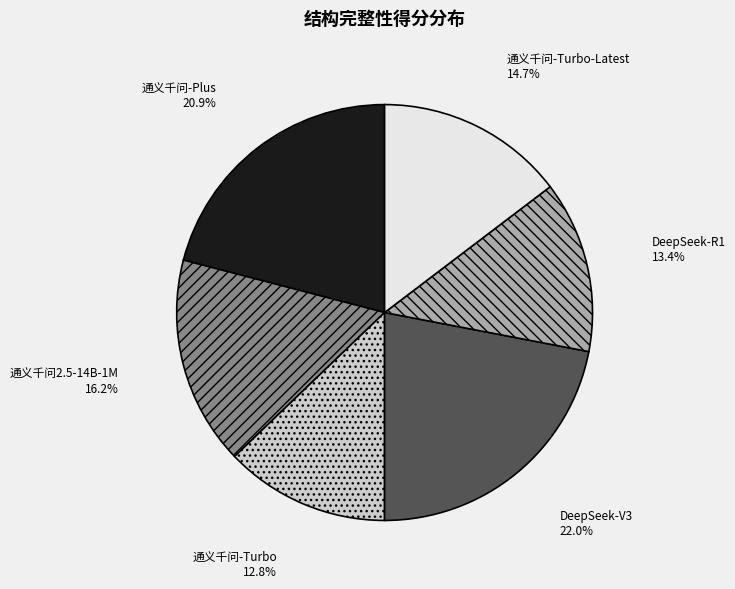

Is it true that 通义千问-Plus is 13% of the pie?

False